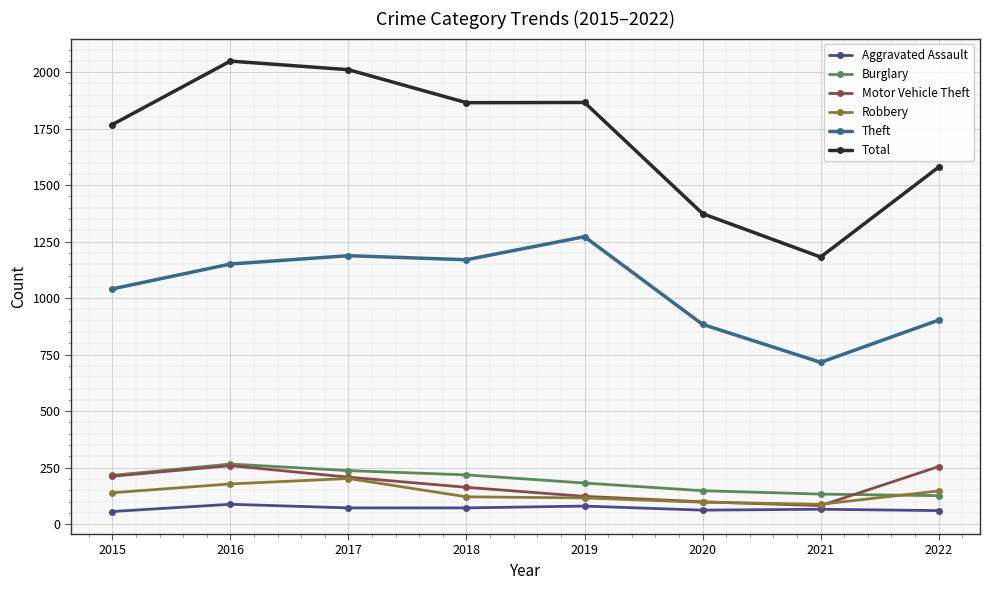

What is the sum of all Robbery values?

1088